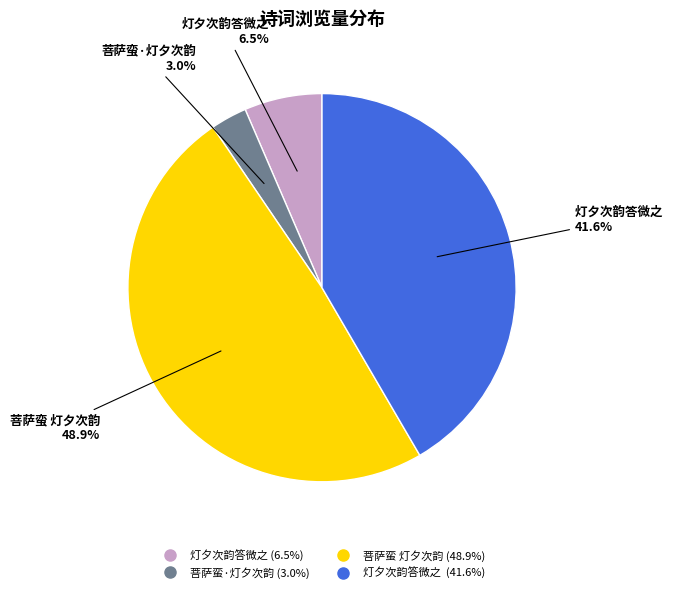

Does any single category account for the majority?

No